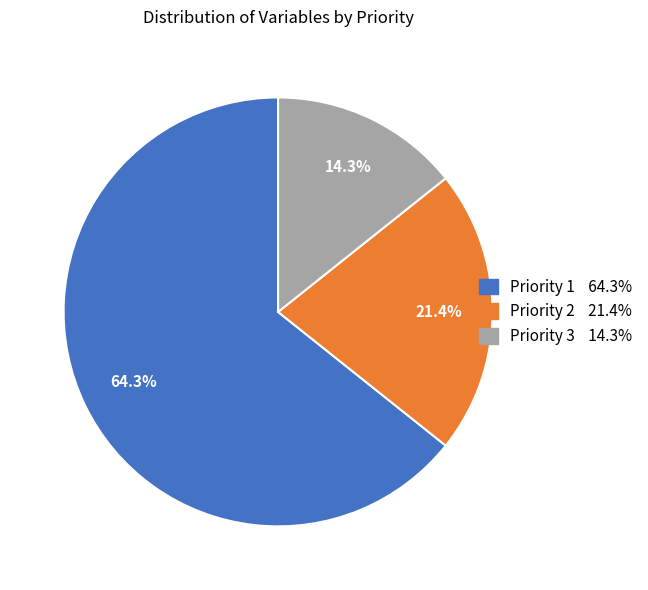

Which category has the biggest portion of the pie?

Priority 1